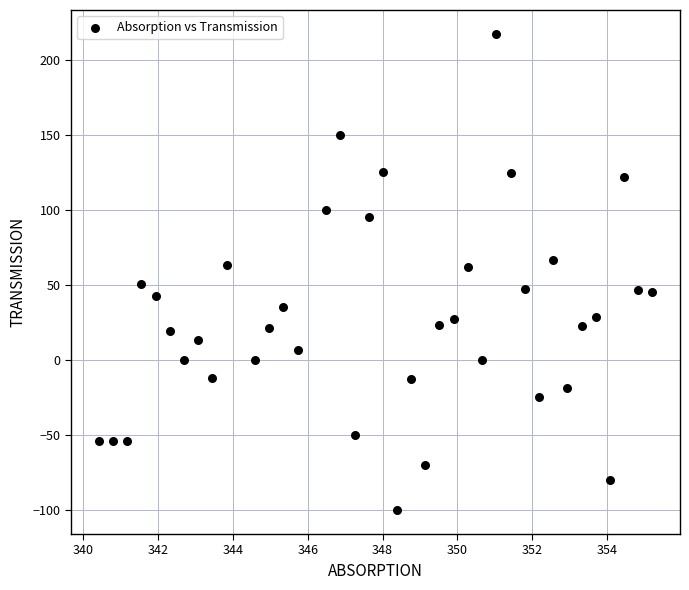

What is the range of Y values (max minus min)?

317.6